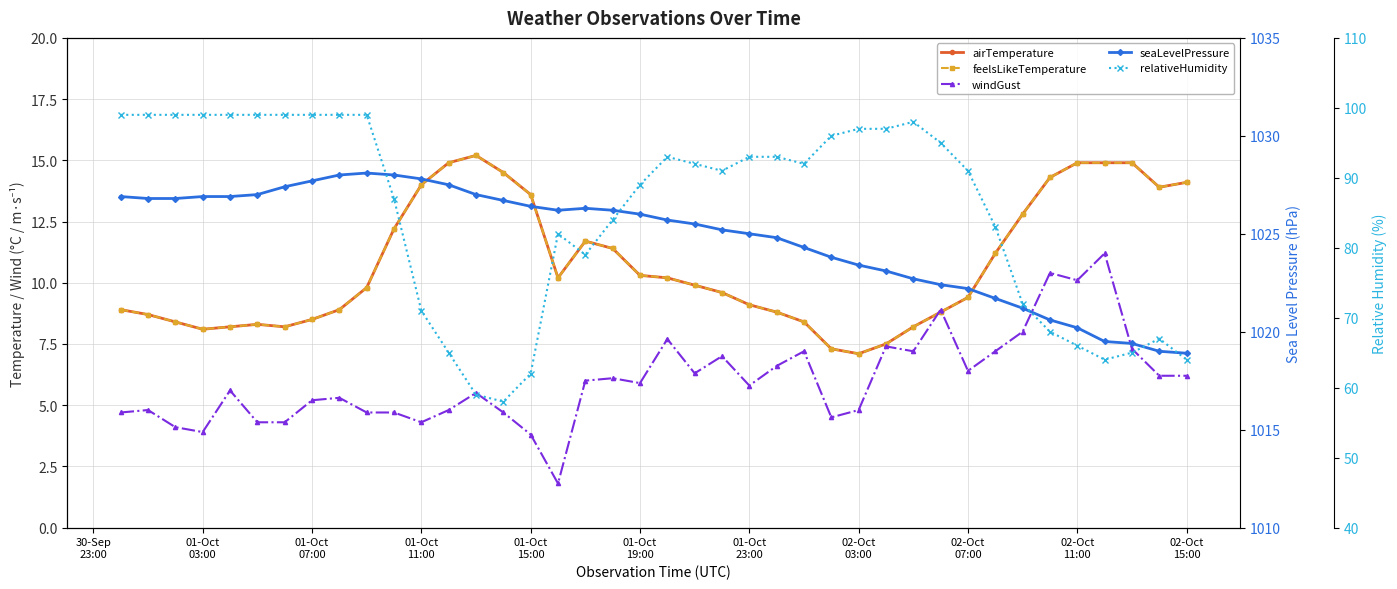

True or false: windGust has a value of 3.4 at 22.

False